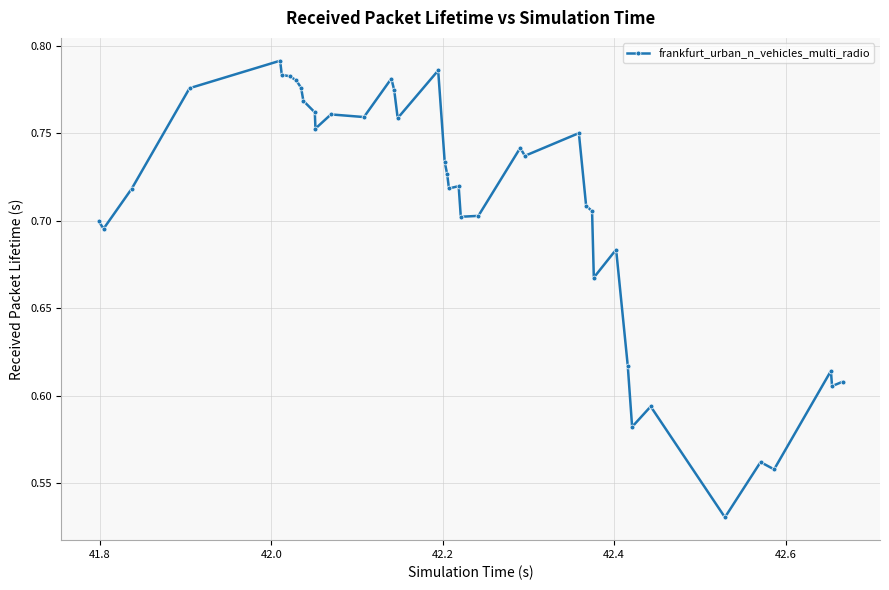

How many lines are shown in the chart?

1